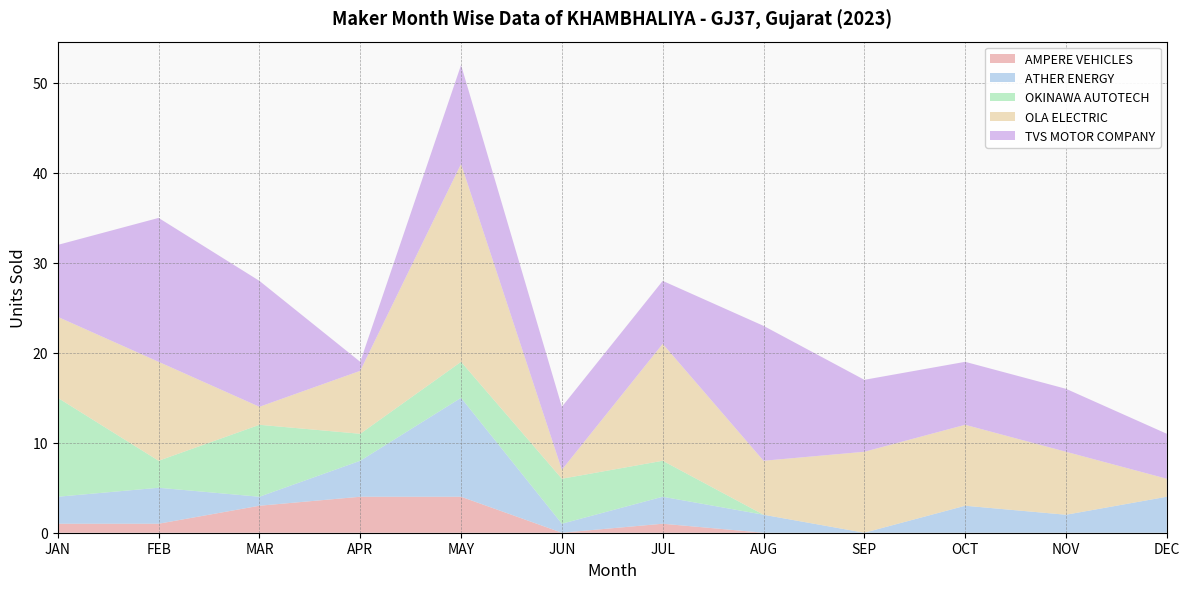

Reading left to right, extract all data points from this chart.

AMPERE VEHICLES: JAN=1	FEB=1	MAR=3	APR=4	MAY=4	JUN=0	JUL=1	AUG=0	SEP=0	OCT=0	NOV=0	DEC=0
ATHER ENERGY: JAN=3	FEB=4	MAR=1	APR=4	MAY=11	JUN=1	JUL=3	AUG=2	SEP=0	OCT=3	NOV=2	DEC=4
OKINAWA AUTOTECH: JAN=11	FEB=3	MAR=8	APR=3	MAY=4	JUN=5	JUL=4	AUG=0	SEP=0	OCT=0	NOV=0	DEC=0
OLA ELECTRIC: JAN=9	FEB=11	MAR=2	APR=7	MAY=22	JUN=1	JUL=13	AUG=6	SEP=9	OCT=9	NOV=7	DEC=2
TVS MOTOR COMPANY: JAN=8	FEB=16	MAR=14	APR=1	MAY=11	JUN=7	JUL=7	AUG=15	SEP=8	OCT=7	NOV=7	DEC=5